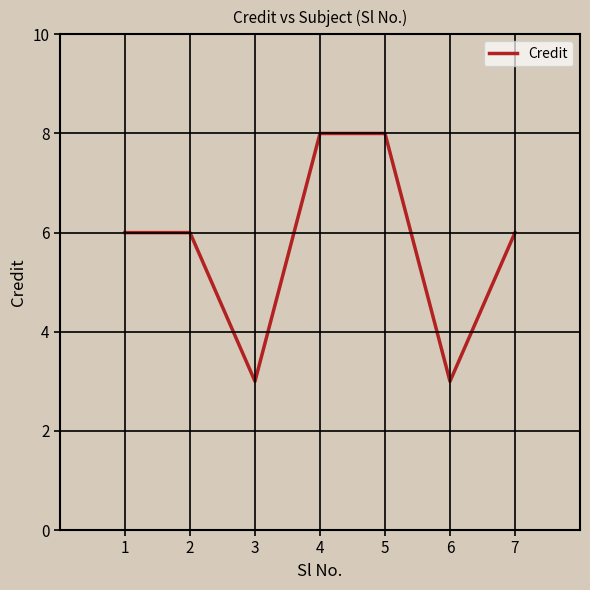

What is the minimum value shown in the chart?

3